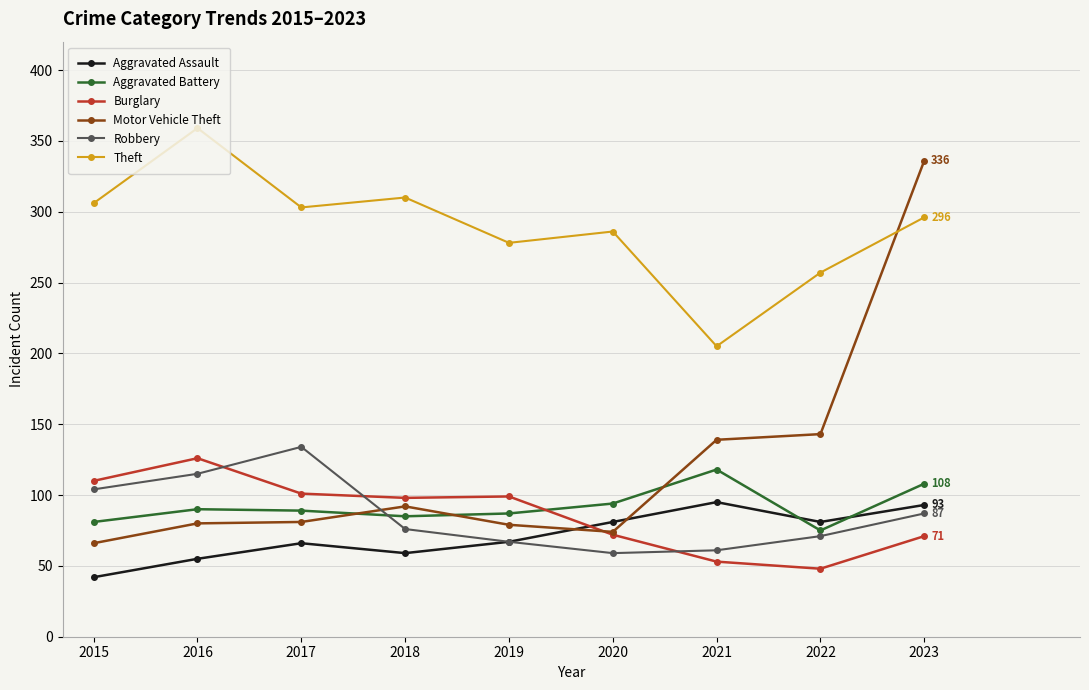

How many lines are shown in the chart?

6